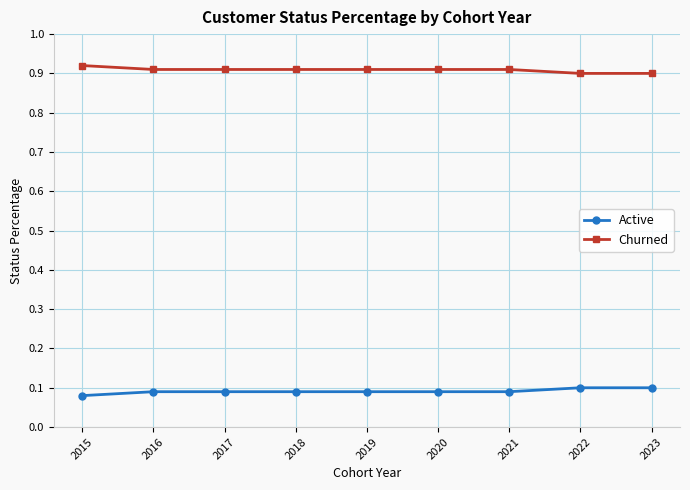

What is the difference between the highest and lowest values at 2016?

0.8